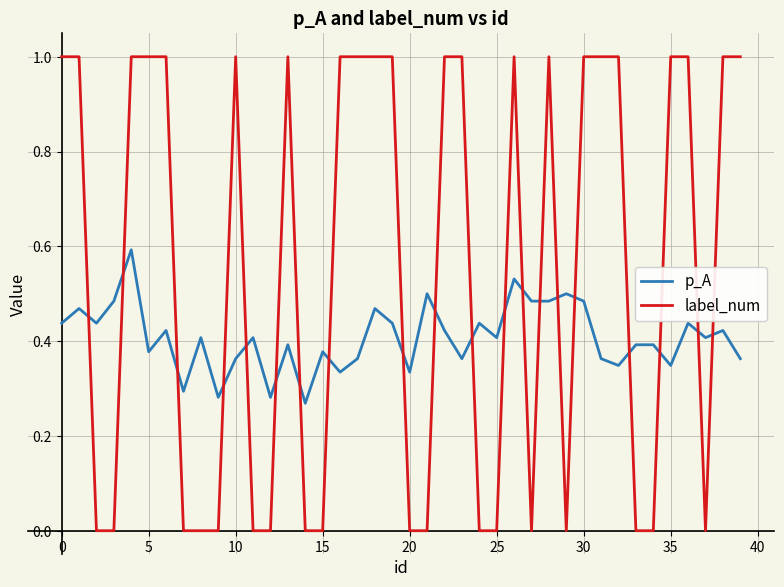

Rank the series by their average value, from highest to lowest.

label_num, p_A